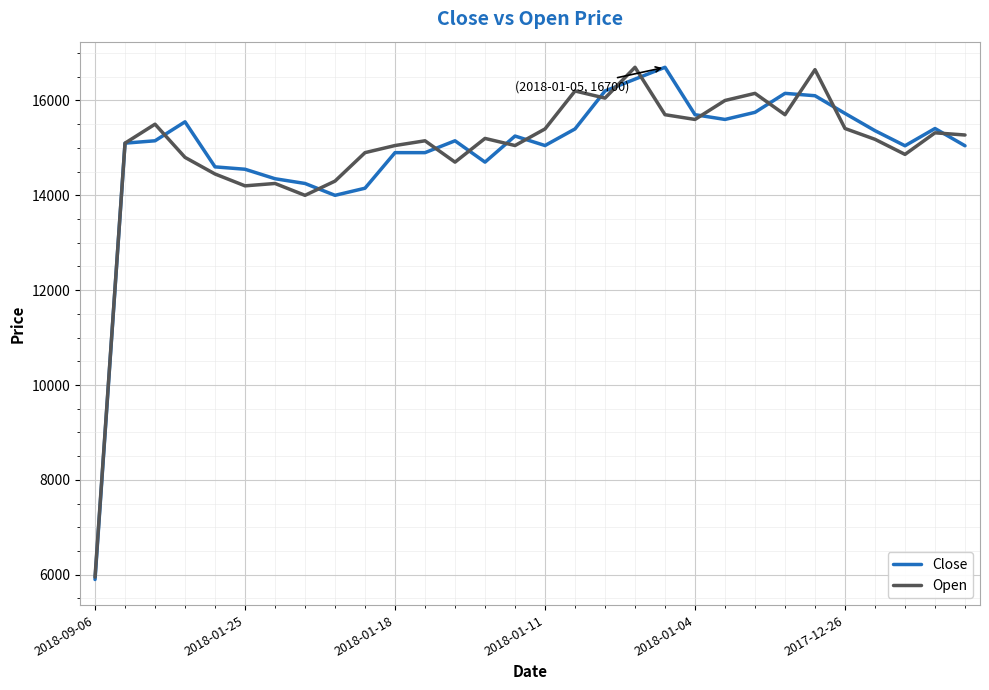

How many distinct data groups are displayed?

2